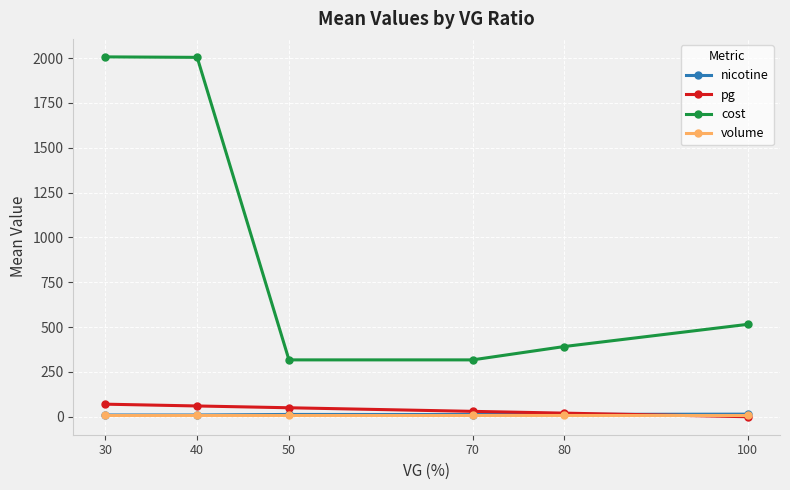

Where does the pg series first go above 50?

30